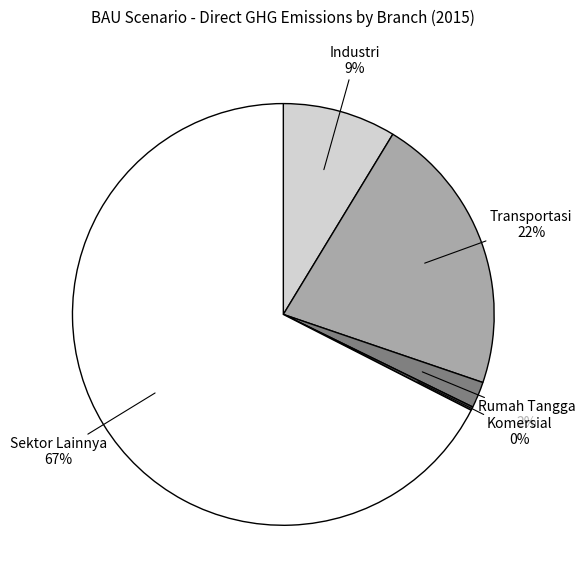

To the nearest percent, what is the combined percentage of Transportasi and Rumah Tangga?

24%